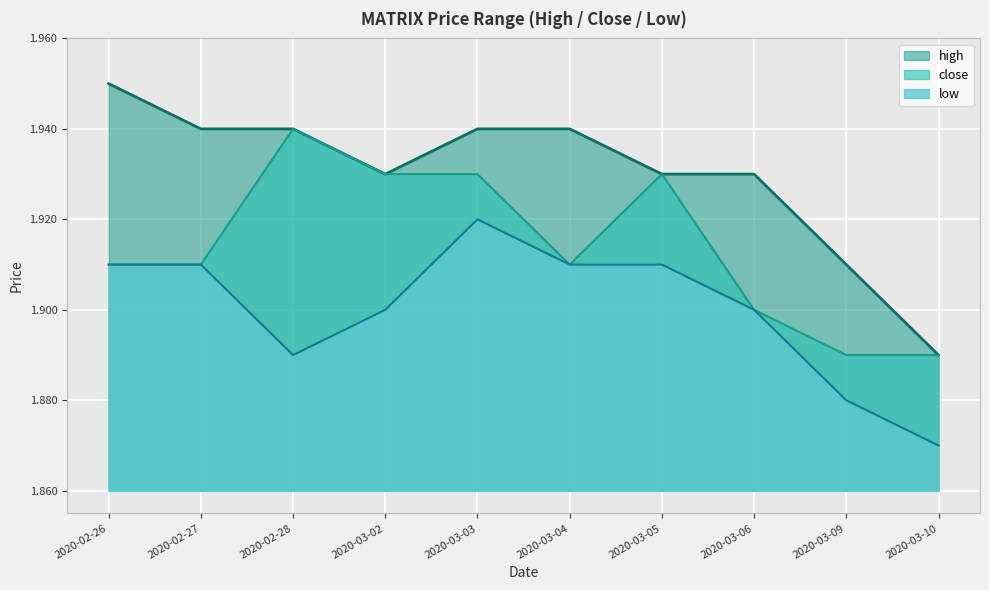

What is the difference between the maximum and minimum values in the close series?

0.1